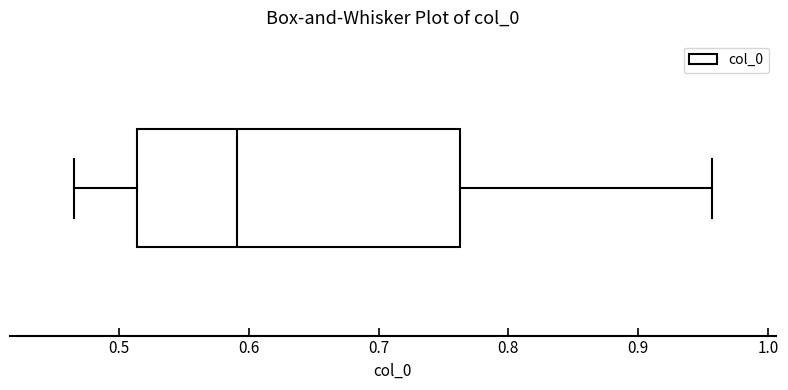

Read this box plot against the x-axis: the position of the median line, the range covered by the box, and the ends of both whiskers. The values are not printed on the chart, so give them approximately, as read against the axis.

median 0.59, box 0.51 to 0.76, whiskers 0.47 to 0.96